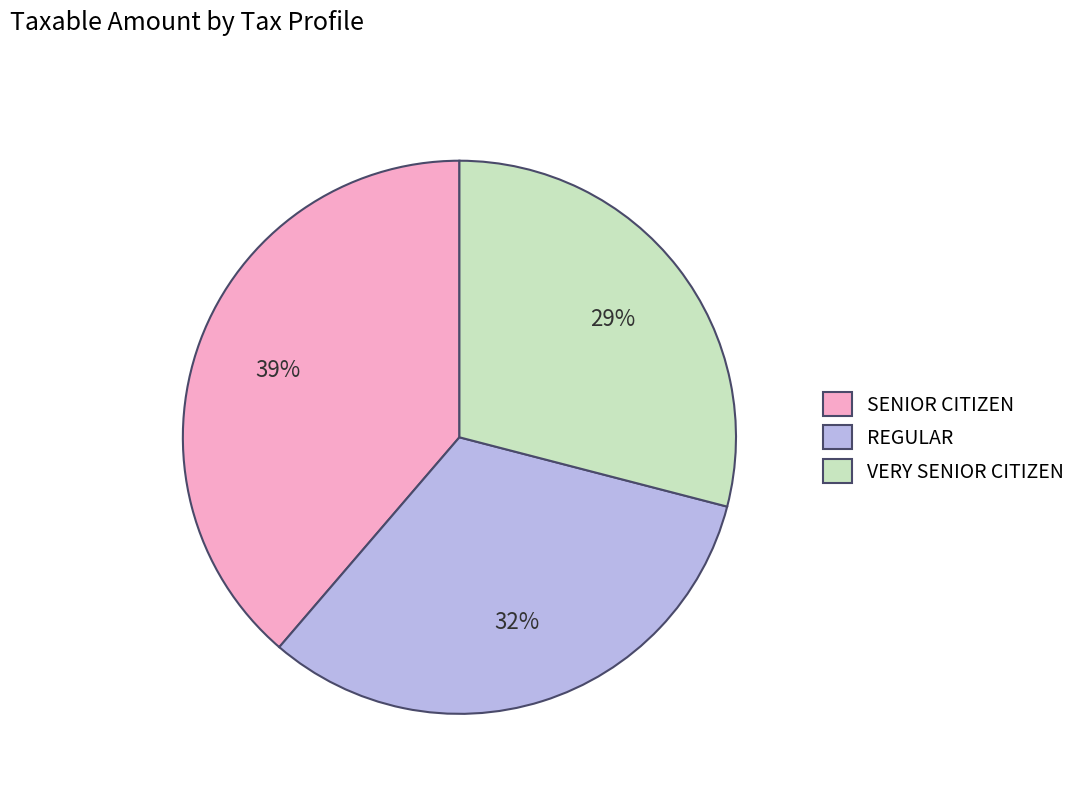

What percentage is the VERY SENIOR CITIZEN slice, to the nearest percent?

29%